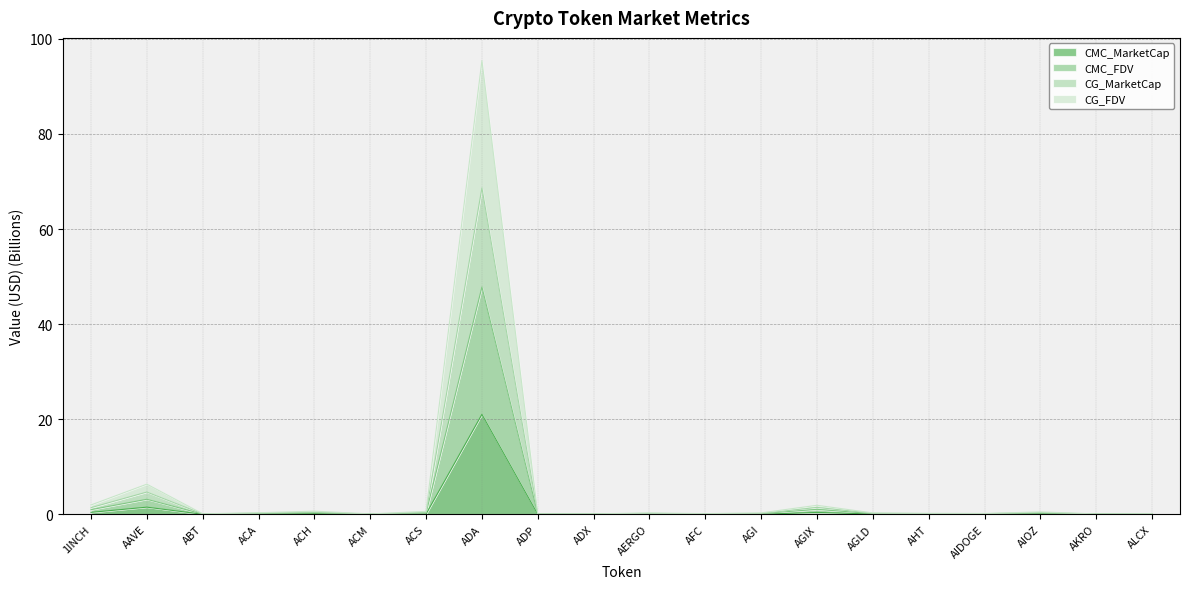

What is the approximate value of CG_FDV at AGLD?

0.3